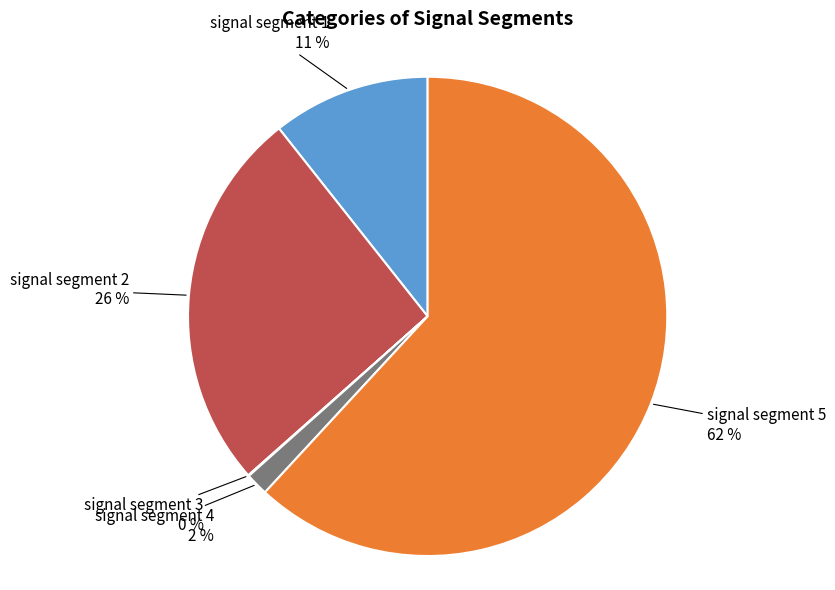

Does any single category account for the majority?

Yes